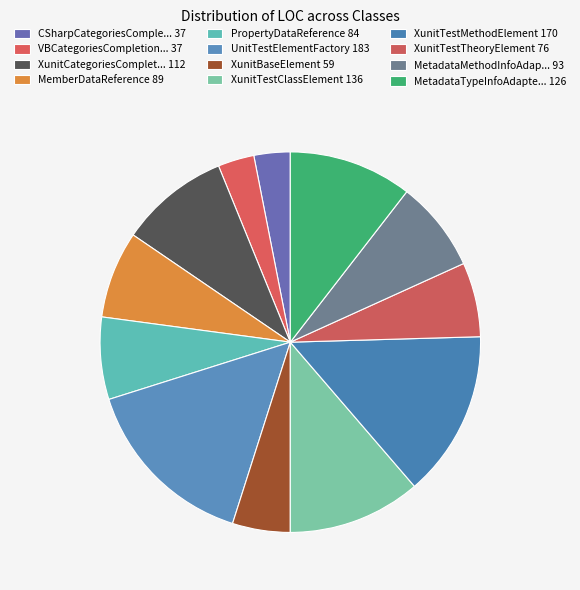

How many slices are in this pie chart?

12